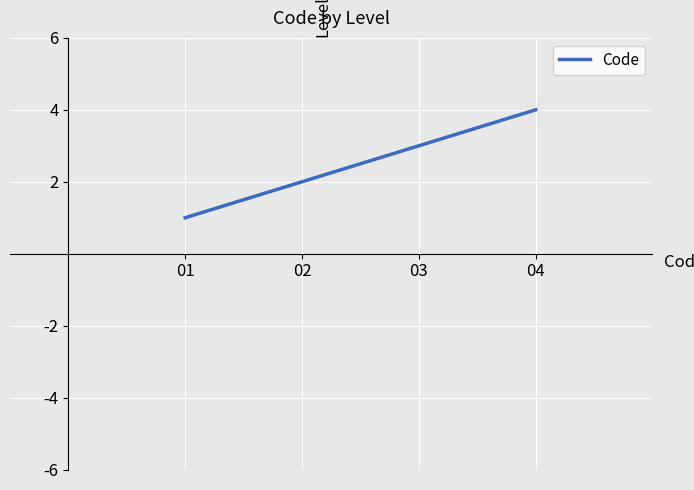

What is the maximum value shown in the chart?

4.0